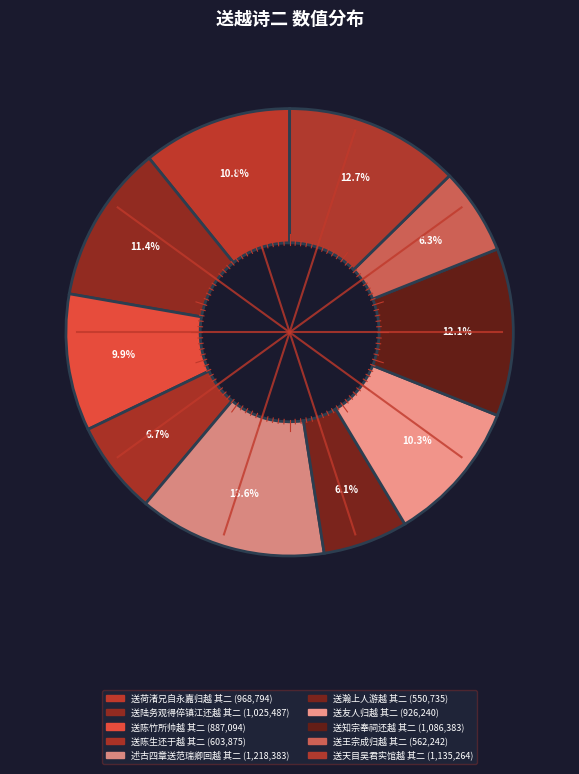

Combined, what portion of the pie is 送王宗成归越 其二 and 送瀚上人游越 其二?

12.4%